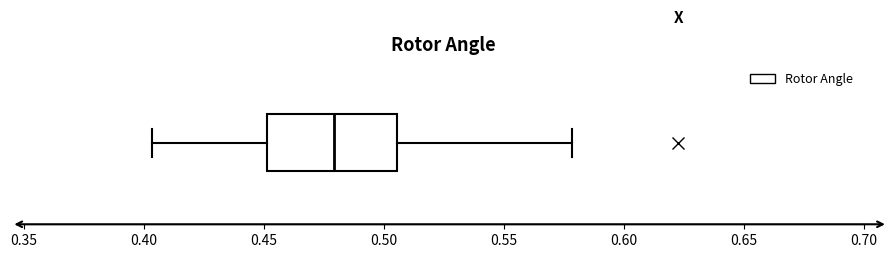

Read this box plot against the x-axis: the position of the median line, the range covered by the box, and the ends of both whiskers. The values are not printed on the chart, so give them approximately, as read against the axis.

median 0.480, box 0.450 to 0.505, whiskers 0.405 to 0.580